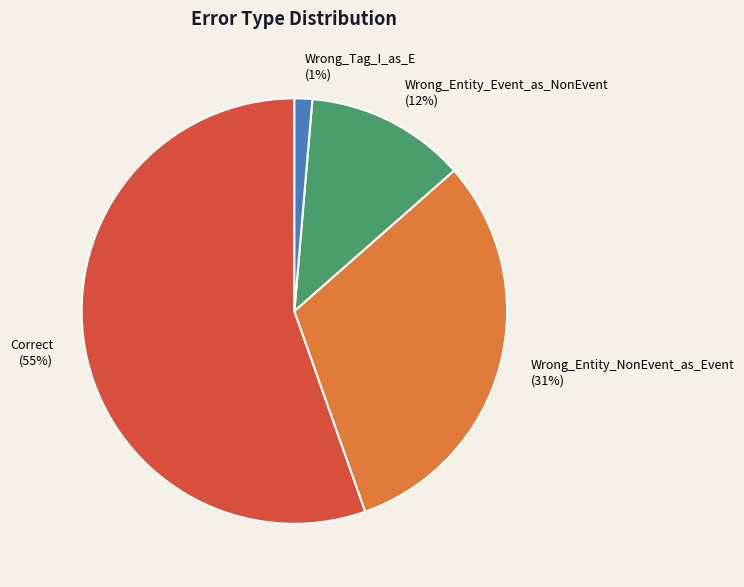

To the nearest percent, what percentage of the pie is Wrong_Tag_I_as_E?

1%